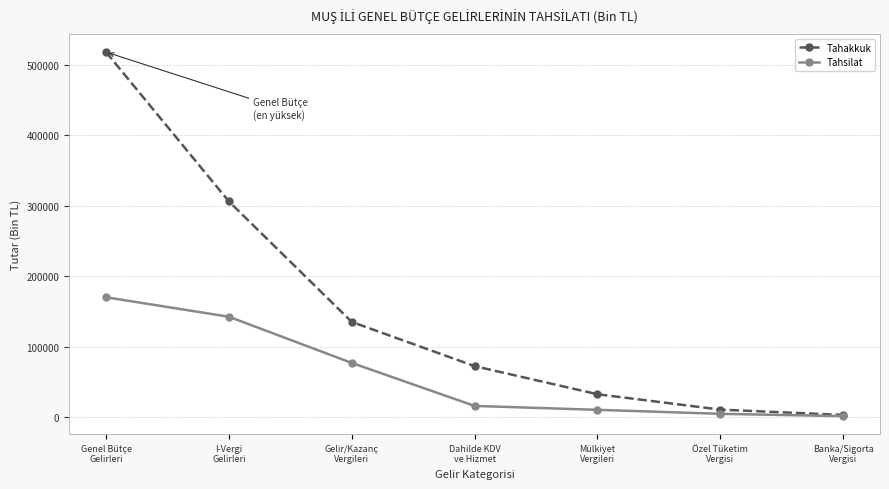

Reading left to right, what are all the values shown in this chart?

Tahakkuk: Genel Bütçe
Gelirleri=517857	I-Vergi
Gelirleri=306132	Gelir/Kazanç
Vergileri=135350	Dahilde KDV
ve Hizmet=72683	Mülkiyet
Vergileri=32841	Özel Tüketim
Vergisi=11046	Banka/Sigorta
Vergisi=3483
Tahsilat: Genel Bütçe
Gelirleri=170291	I-Vergi
Gelirleri=142678	Gelir/Kazanç
Vergileri=77232	Dahilde KDV
ve Hizmet=16277	Mülkiyet
Vergileri=10729	Özel Tüketim
Vergisi=5072	Banka/Sigorta
Vergisi=1818